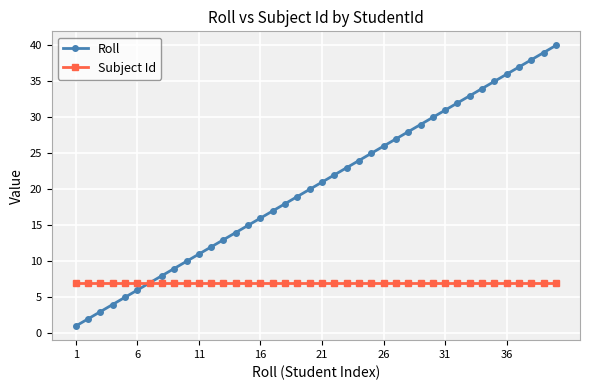

Rank the series by their maximum value, from highest to lowest.

Roll, Subject Id